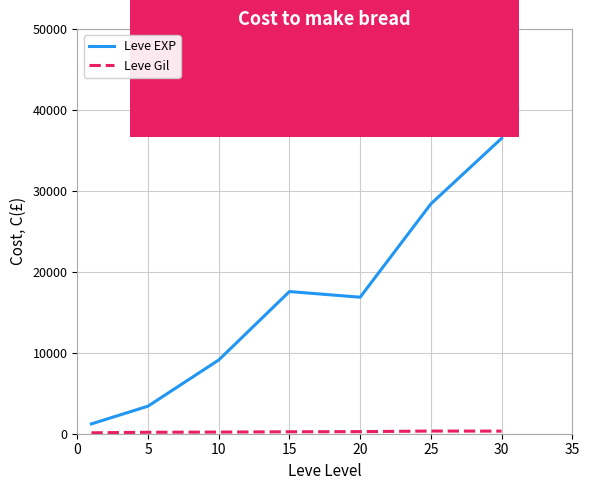

How many lines are shown in the chart?

2